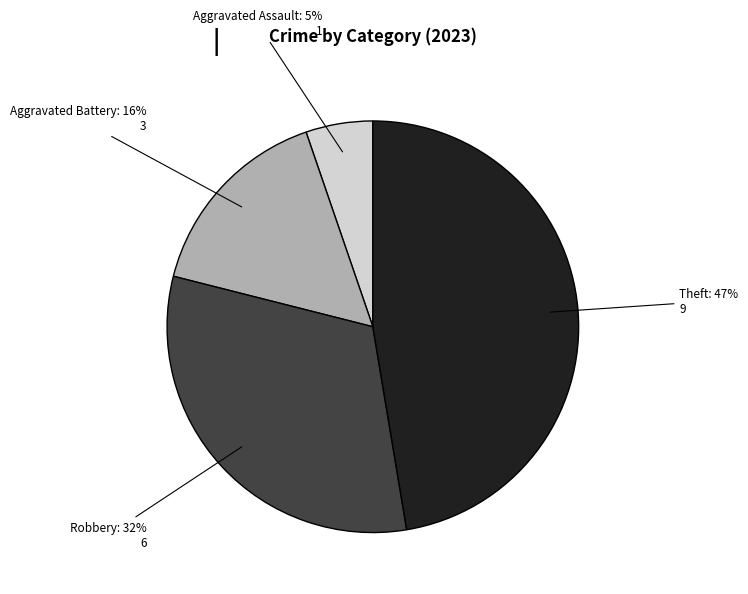

To the nearest percent, what is the average slice percentage?

25%